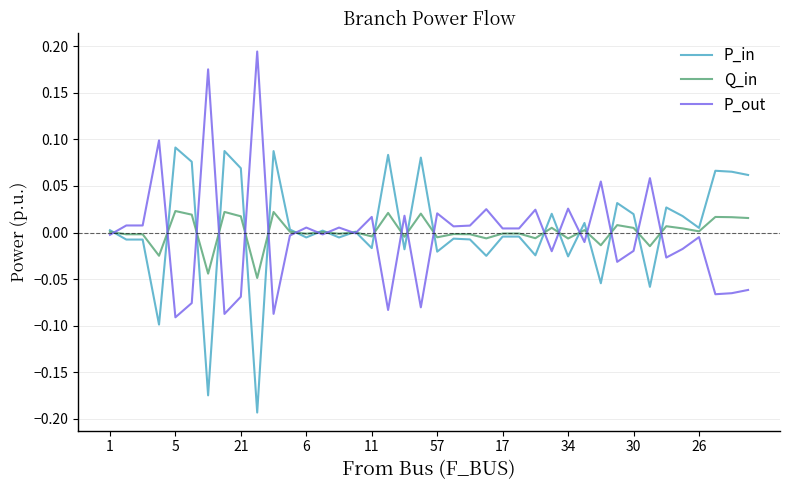

Rank the series by their maximum value, from lowest to highest.

Q_in, P_in, P_out